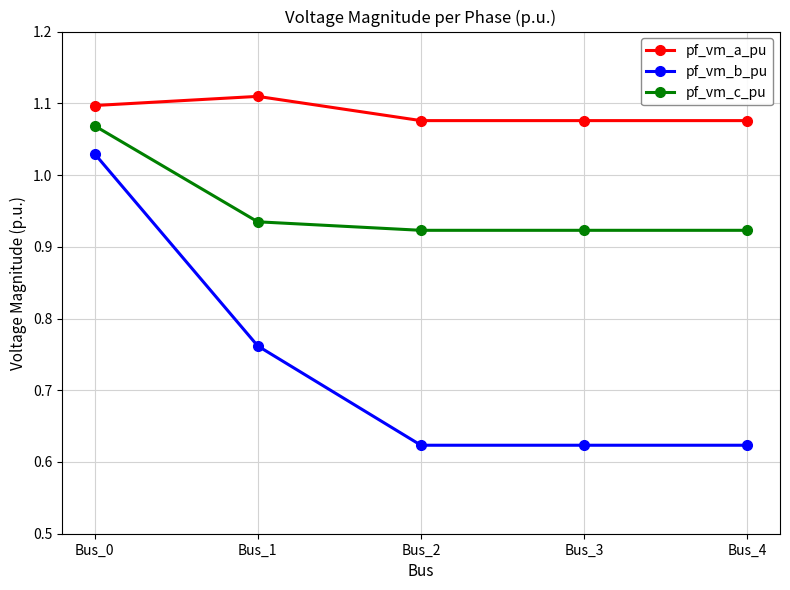

What is the sum of all pf_vm_a_pu values?

5.4